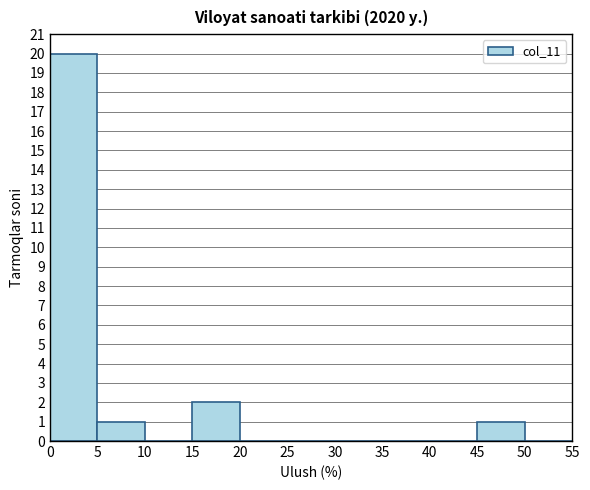

What is the height of the bar covering 15 to 20 on the x-axis? The values are not printed on the chart, so give them approximately, as read against the axis.

2